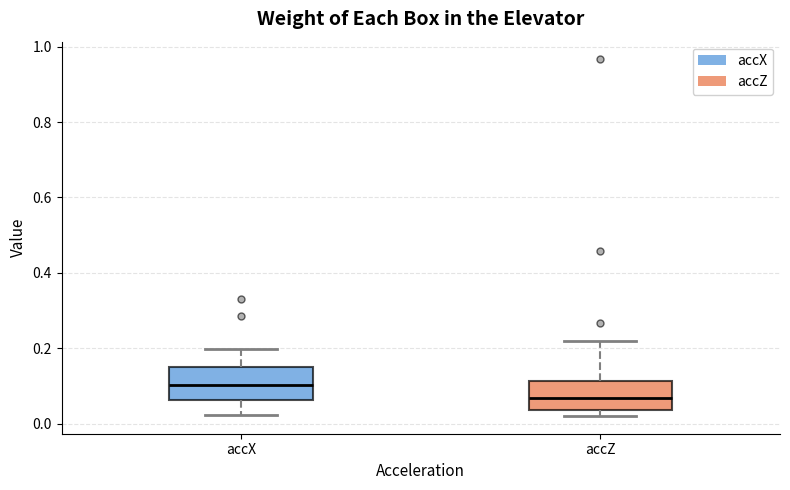

Where is the lower edge of the box for accX on the y-axis? The values are not printed on the chart, so give them approximately, as read against the axis.

0.06